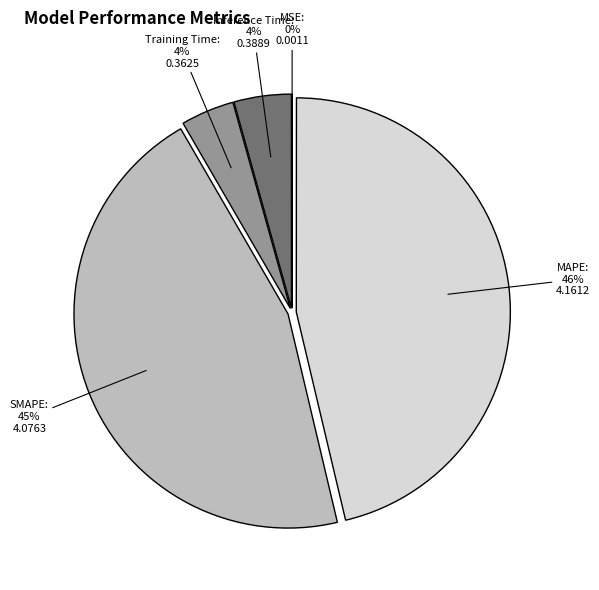

Which slice is the largest?

MAPE